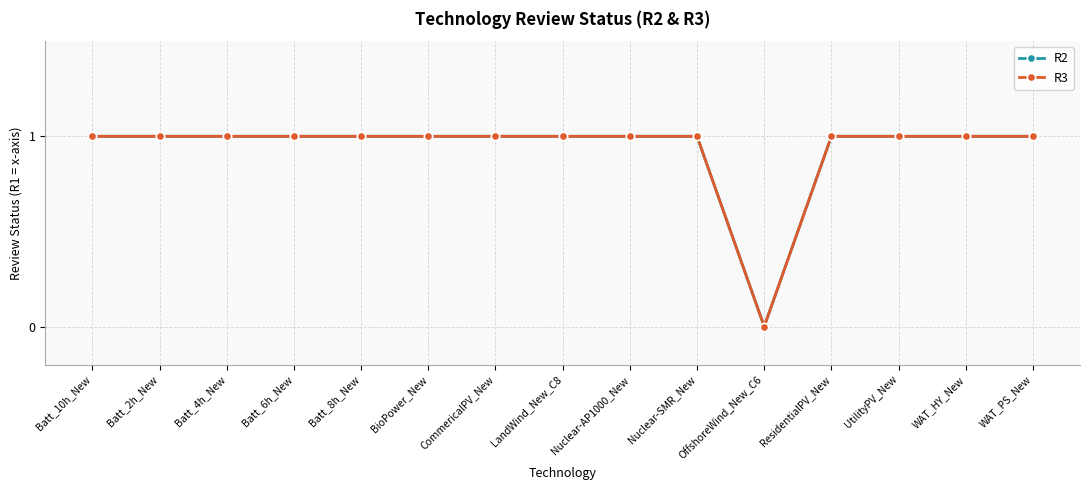

Is this an area chart (filled region under the line)?

No